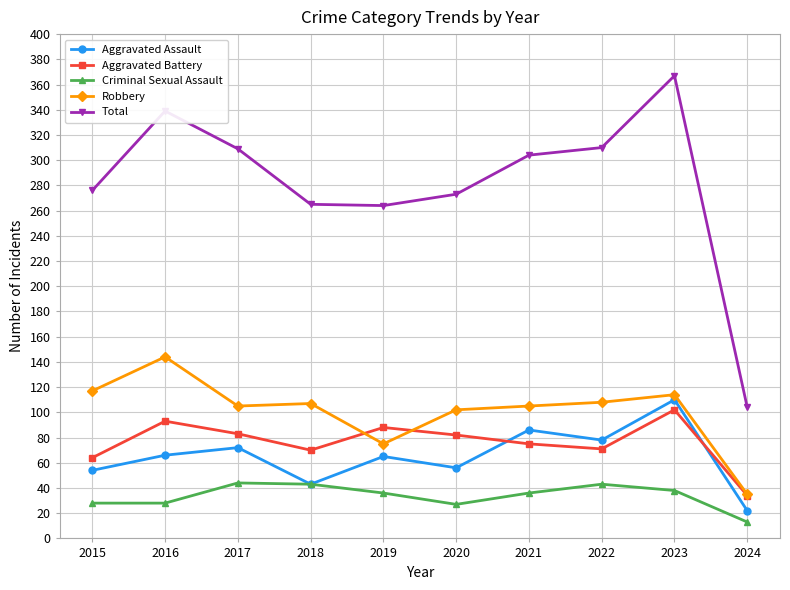

What is the difference between the Criminal Sexual Assault values at 2015 and 2023?

10